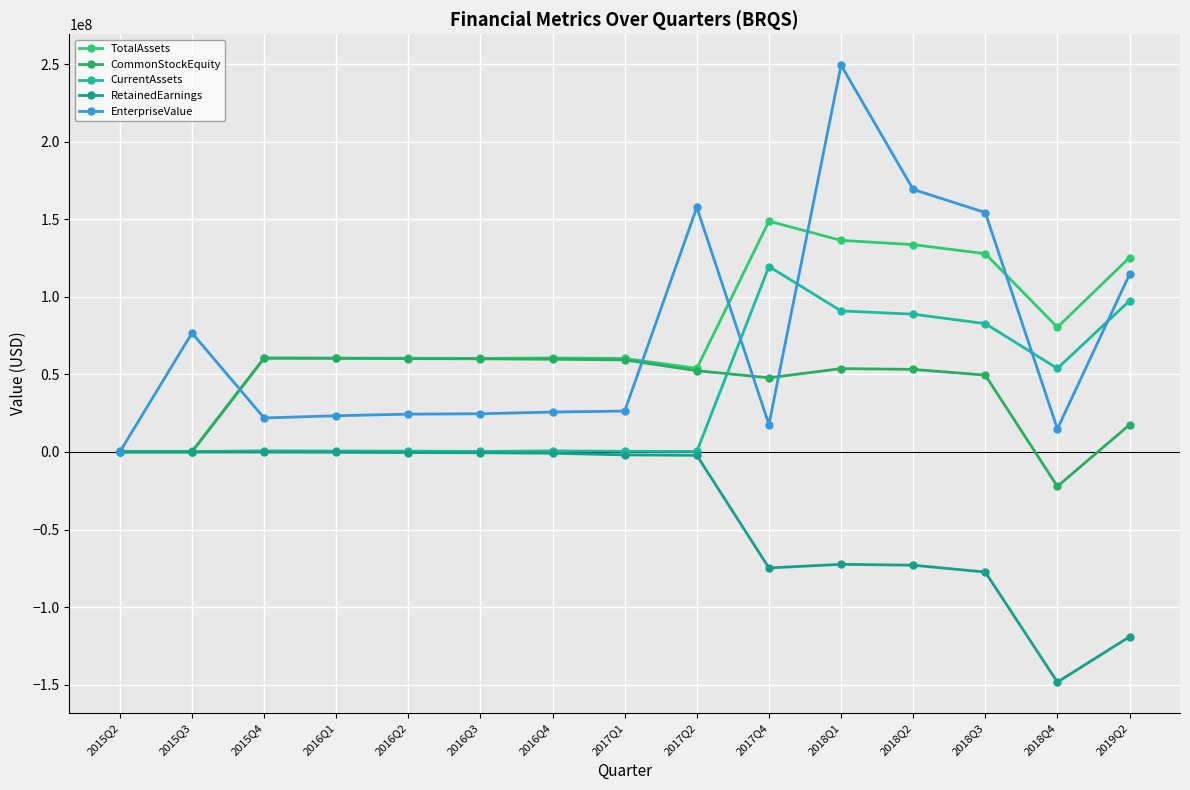

The value of EnterpriseValue at 2017Q4 is 11005282.5. True or false?

False